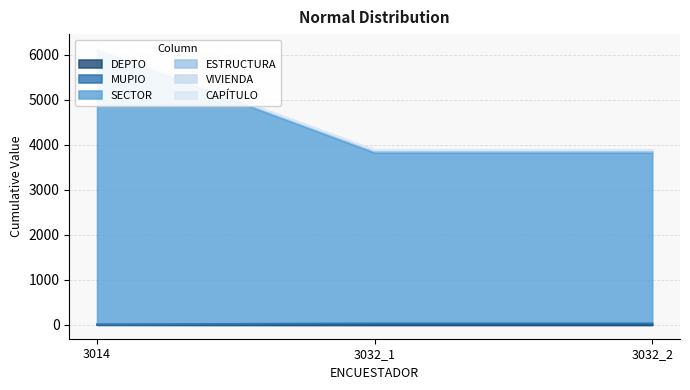

True or false: DEPTO has a value of 3 at 3014.

True